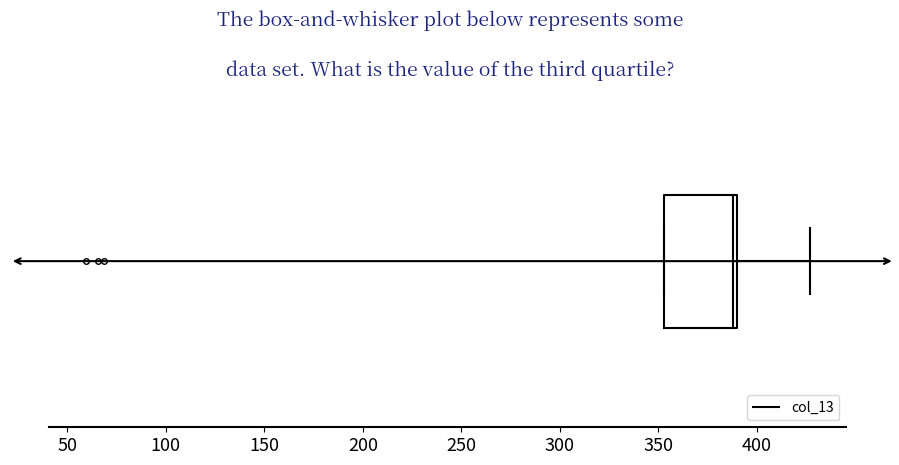

Transcribe this box plot: give where the median line is, the range the box spans, and where the two whiskers end, as read against the x-axis. The values are not printed on the chart, so give them approximately, as read against the axis.

median 390 (just left of the box's right edge), box 355 to 390, whiskers 355 to 425